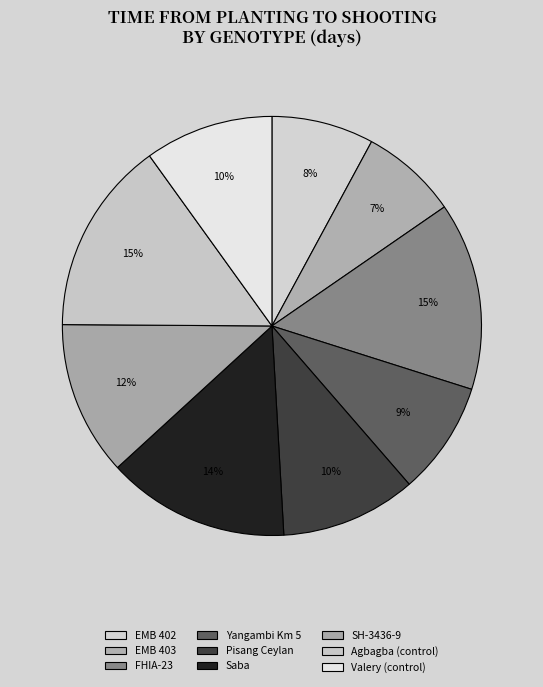

How many segments does this pie chart have?

9